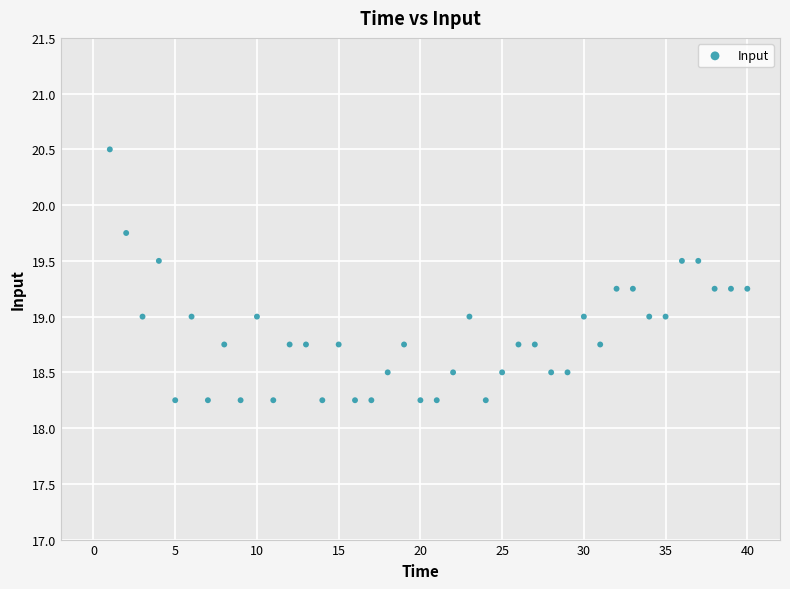

What is the range of X values (max minus min)?

39.0